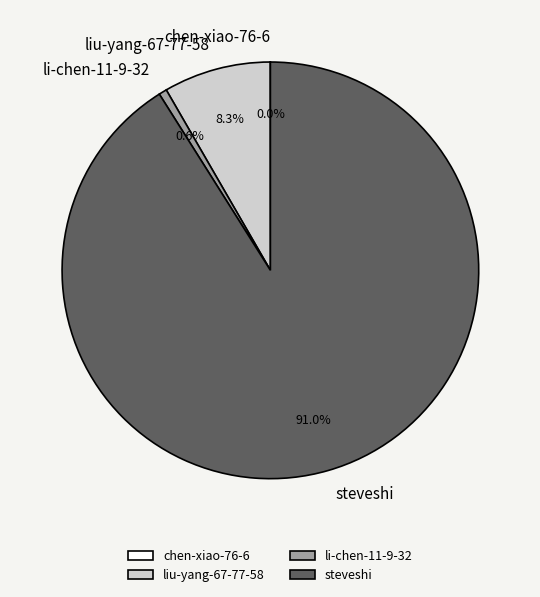

What percentage is the liu-yang-67-77-58 slice, to the nearest percent?

8%